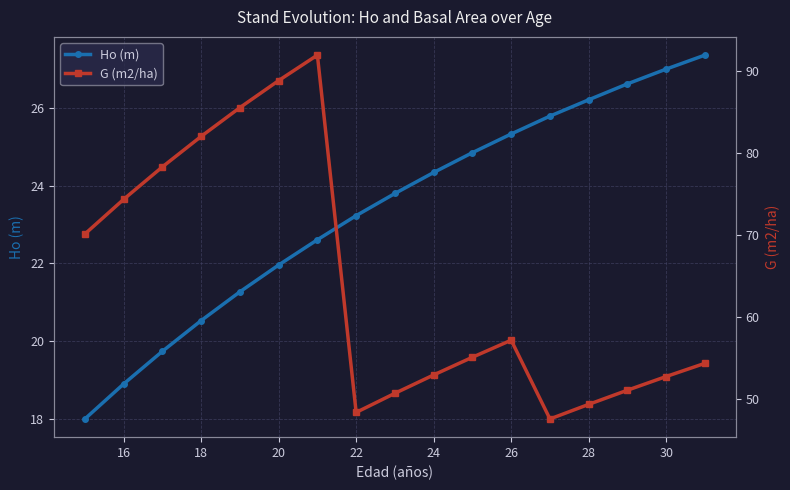

The Ho (m) series shows 24.3 at 24. True or false?

True